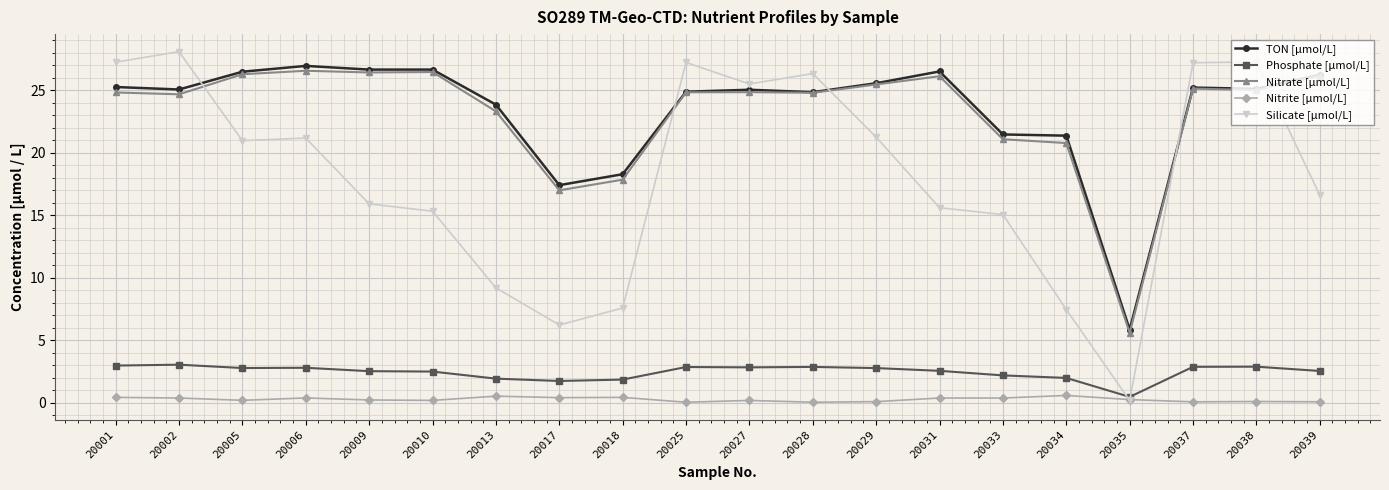

What is the value of the Nitrate [µmol/L] point at the 7th from the left?

23.3